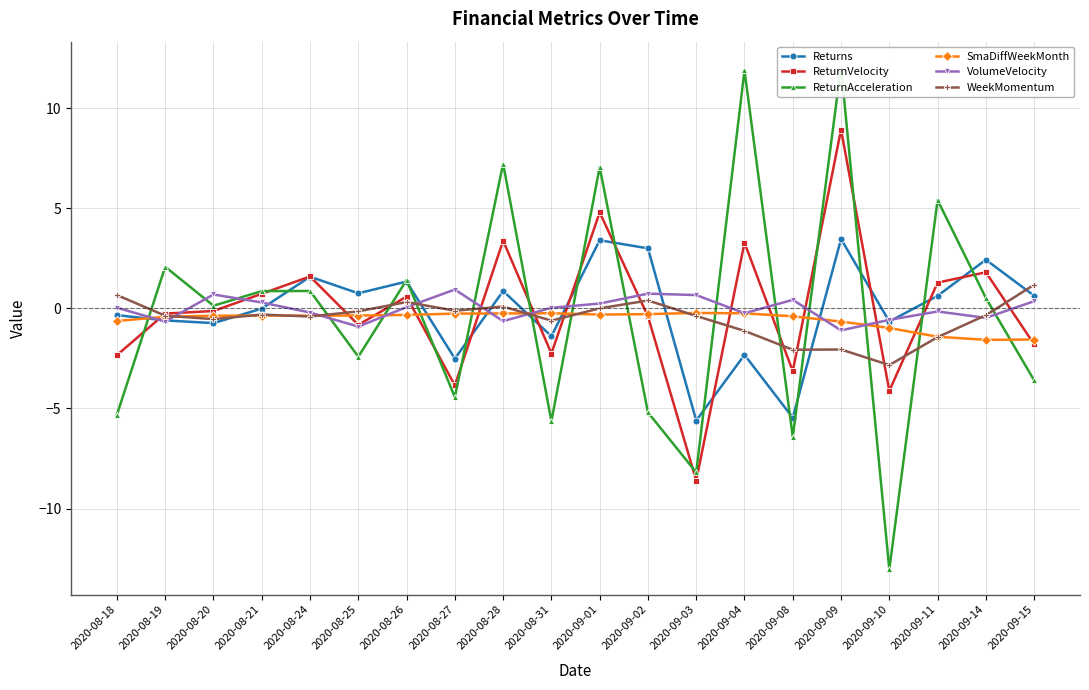

Reading right to left, transcribe all the data shown in this chart.

Returns: 0.6	2.4	0.6	-0.7	3.5	-5.5	-2.3	-5.6	3.0	3.4	-1.4	0.9	-2.5	1.3	0.8	1.6	-0.0	-0.7	-0.6	-0.3
ReturnVelocity: -1.8	1.8	1.3	-4.1	8.9	-3.1	3.3	-8.6	-0.4	4.8	-2.3	3.4	-3.9	0.6	-0.8	1.6	0.7	-0.1	-0.3	-2.3
ReturnAcceleration: -3.6	0.5	5.4	-13.0	12.1	-6.4	11.9	-8.2	-5.2	7.1	-5.6	7.2	-4.4	1.4	-2.4	0.9	0.9	0.1	2.1	-5.3
SmaDiffWeekMonth: -1.6	-1.6	-1.4	-1.0	-0.7	-0.4	-0.3	-0.2	-0.3	-0.3	-0.2	-0.3	-0.3	-0.3	-0.4	-0.4	-0.4	-0.4	-0.4	-0.6
VolumeVelocity: 0.4	-0.5	-0.2	-0.6	-1.1	0.4	-0.2	0.7	0.7	0.2	0.0	-0.6	0.9	0.1	-0.9	-0.2	0.3	0.7	-0.7	0.0
WeekMomentum: 1.2	-0.3	-1.4	-2.8	-2.1	-2.1	-1.1	-0.4	0.4	-0.0	-0.6	0.1	-0.1	0.3	-0.2	-0.4	-0.3	-0.5	-0.4	0.7